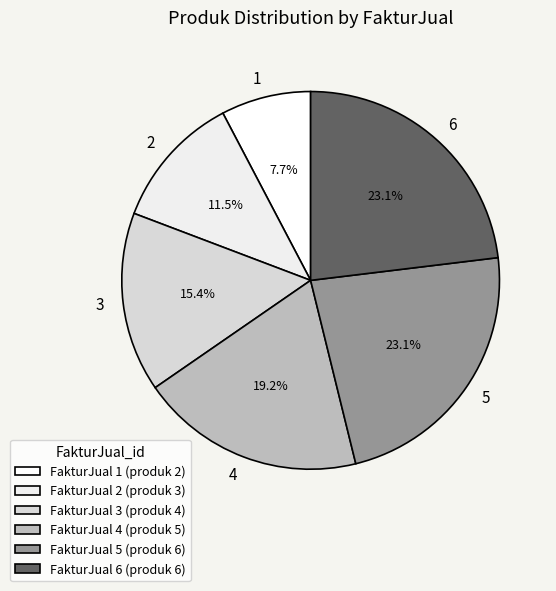

What percentage is the 1 slice, to the nearest percent?

8%